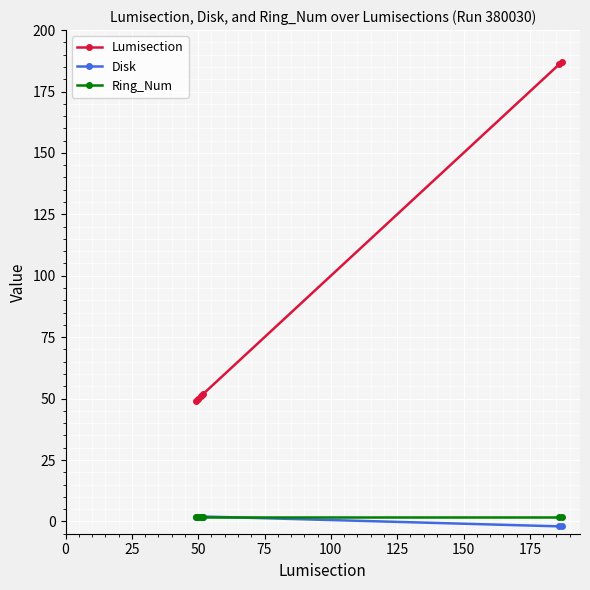

What is the greatest value displayed?

187